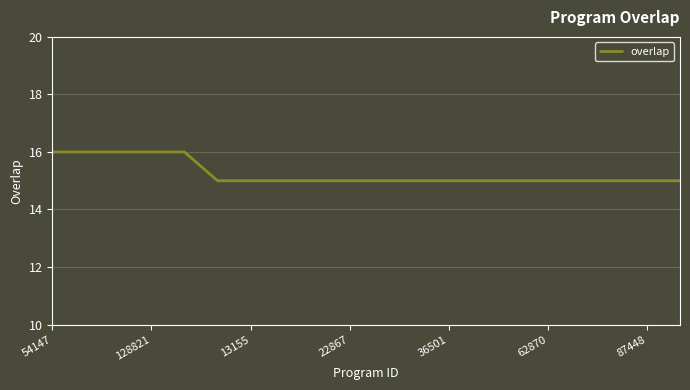

What is the sum of all values?

305